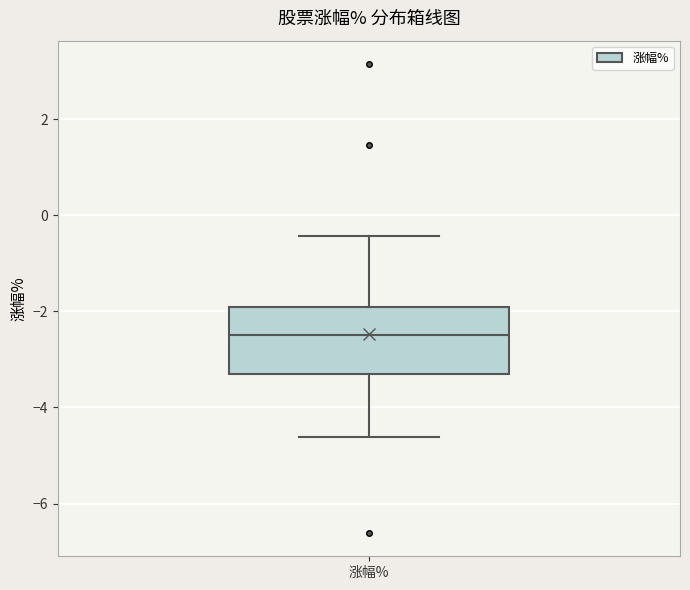

Transcribe this box plot: give where the median line is, the range the box spans, and where the two whiskers end, as read against the y-axis. The values are not printed on the chart, so give them approximately, as read against the axis.

median -2.4, box -3.4 to -2.0, whiskers -4.6 to -0.4